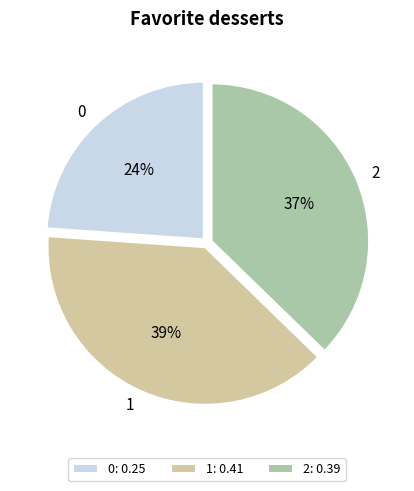

Count the number of slices in the pie.

3